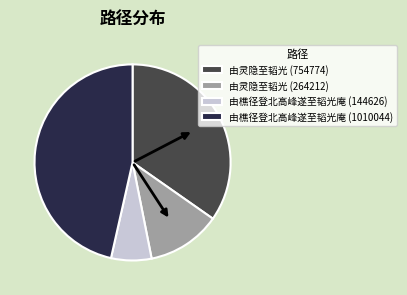

The 由樵径登北高峰遂至韬光庵 (1010044) slice represents 46% of the pie. True or false?

True